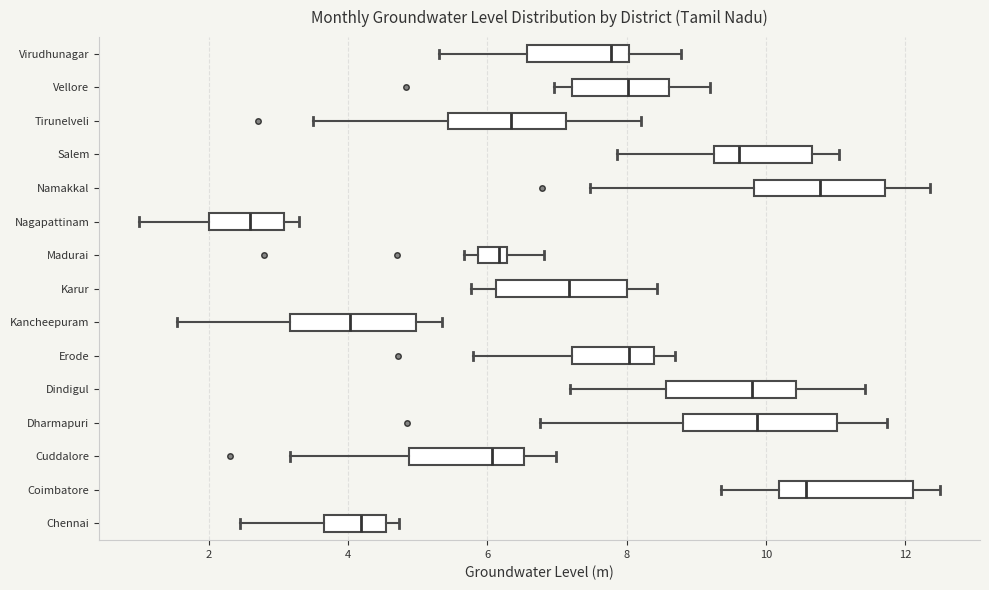

Reading bottom to top, transcribe this box plot: for each box, give where its median line is, the range the box spans, and where its two whiskers end, as read against the x-axis. The values are not printed on the chart, so give them approximately, as read against the axis.

Chennai: median 4.2, box 3.6 to 4.6, whiskers 2.4 to 4.8
Coimbatore: median 10.6, box 10.2 to 12.2, whiskers 9.4 to 12.6
Cuddalore: median 6.0, box 4.8 to 6.6, whiskers 3.2 to 7.0
Dharmapuri: median 9.8, box 8.8 to 11.0, whiskers 6.8 to 11.8
Dindigul: median 9.8, box 8.6 to 10.4, whiskers 7.2 to 11.4
Erode: median 8.0, box 7.2 to 8.4, whiskers 5.8 to 8.8
Kancheepuram: median 4.0, box 3.2 to 5.0, whiskers 1.6 to 5.4
Karur: median 7.2, box 6.2 to 8.0, whiskers 5.8 to 8.4
Madurai: median 6.2 (just left of the box's right edge), box 5.8 to 6.2, whiskers 5.6 to 6.8
Nagapattinam: median 2.6, box 2.0 to 3.0, whiskers 1.0 to 3.4
Namakkal: median 10.8, box 9.8 to 11.8, whiskers 7.4 to 12.4
Salem: median 9.6, box 9.2 to 10.6, whiskers 7.8 to 11.0
Tirunelveli: median 6.4, box 5.4 to 7.2, whiskers 3.6 to 8.2
Vellore: median 8.0, box 7.2 to 8.6, whiskers 7.0 to 9.2
Virudhunagar: median 7.8, box 6.6 to 8.0, whiskers 5.4 to 8.8